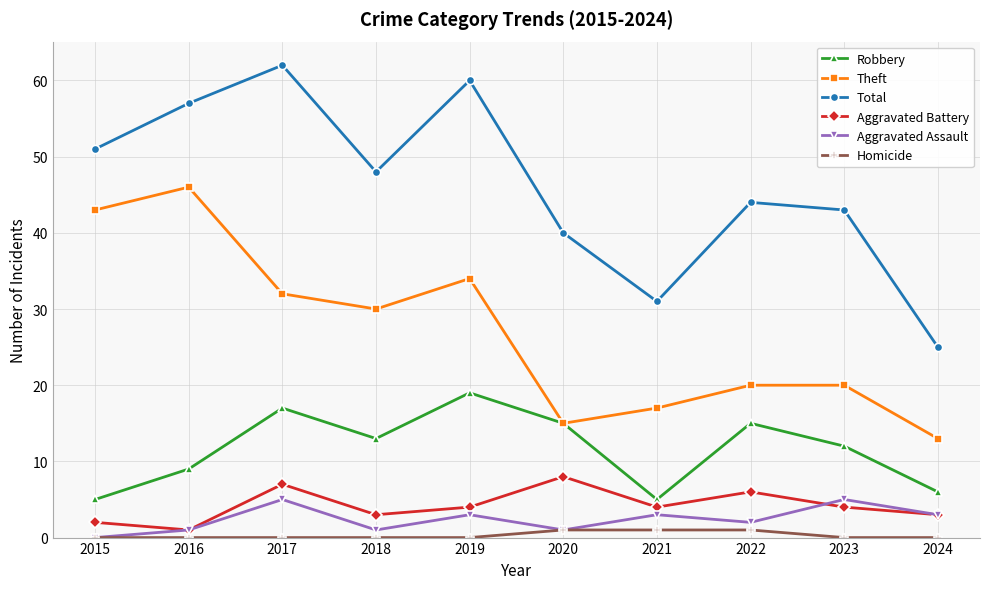

What is the sum of the Aggravated Battery values at 2021 and 2023?

8